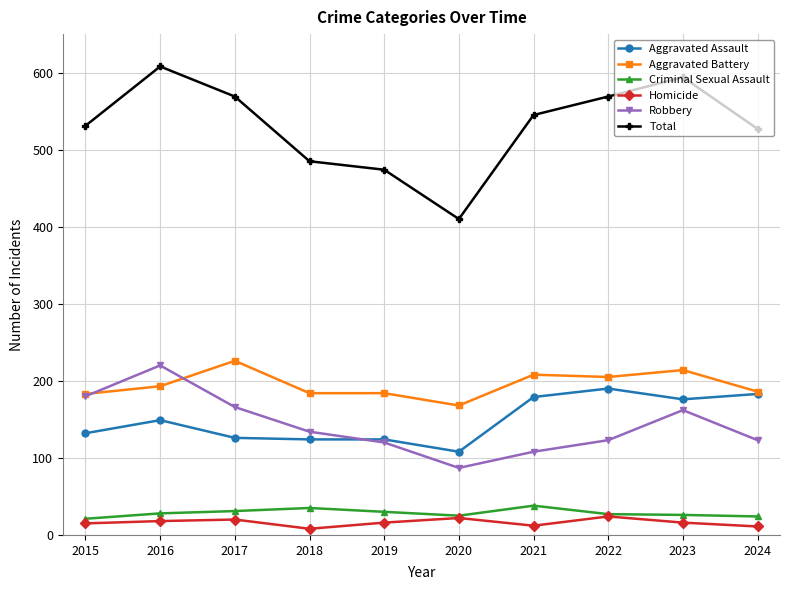

How many series are shown in this chart?

6